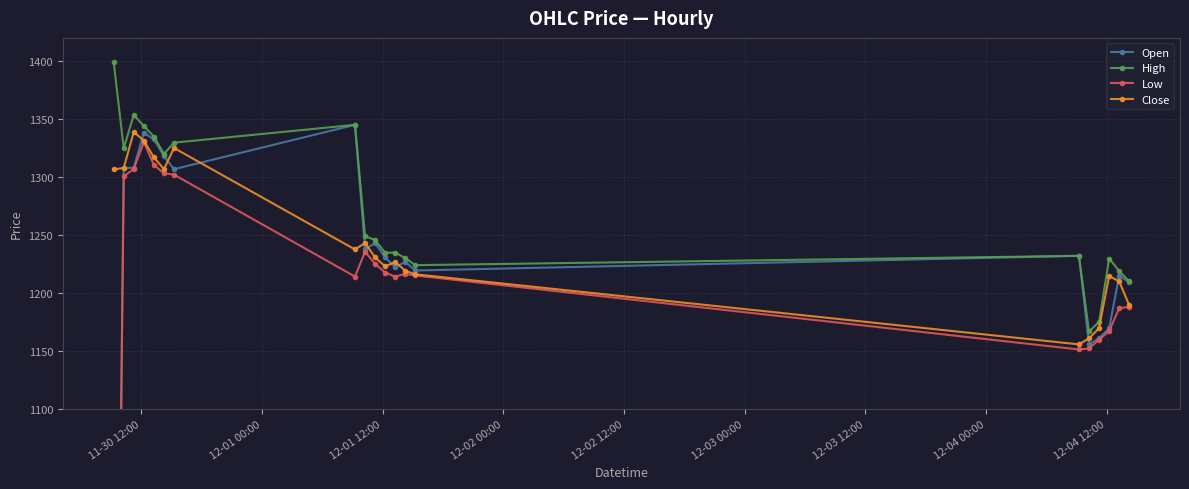

True or false: Close has more than 1 points higher than both neighbors.

True